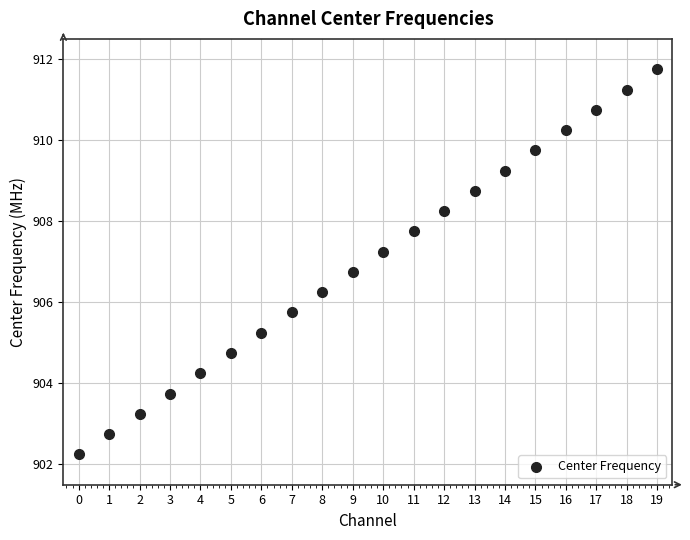

What is the range of Y values (max minus min)?

9.5